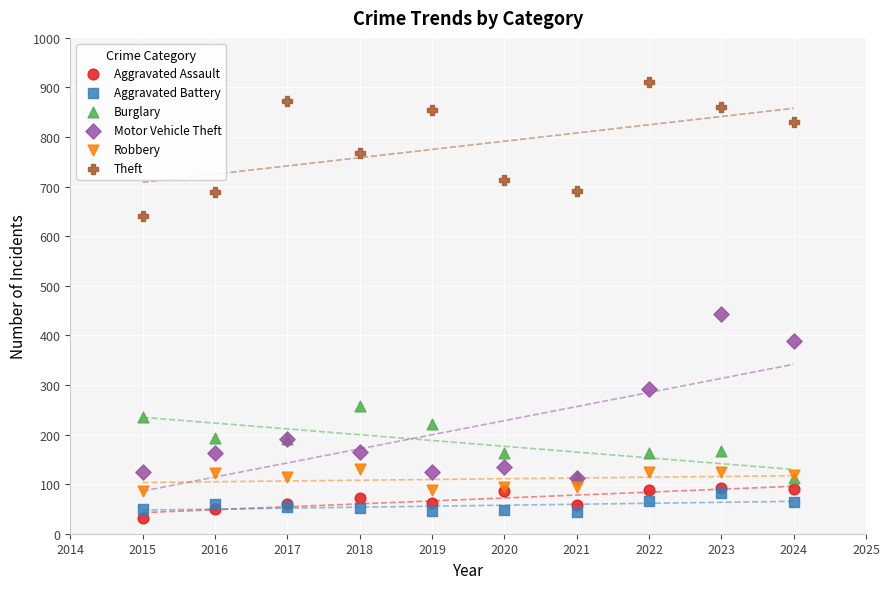

Which series has the largest Y range (max minus min)?

Motor Vehicle Theft